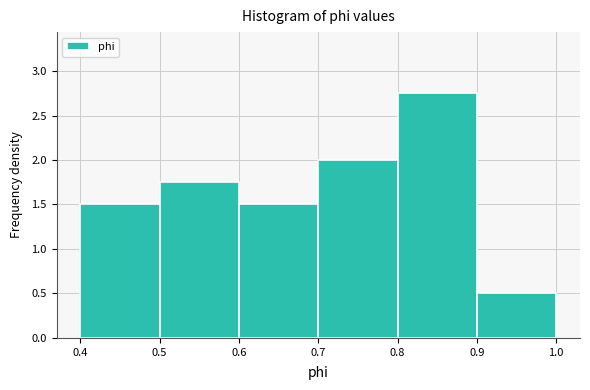

Reading left to right, list every bar in this chart as the range it spans on the x-axis followed by its height. The values are not printed on the chart, so give them approximately, as read against the axis.

0.4 to 0.5: 1.50
0.5 to 0.6: 1.75
0.6 to 0.7: 1.50
0.7 to 0.8: 2.00
0.8 to 0.9: 2.75
0.9 to 1.0: 0.50